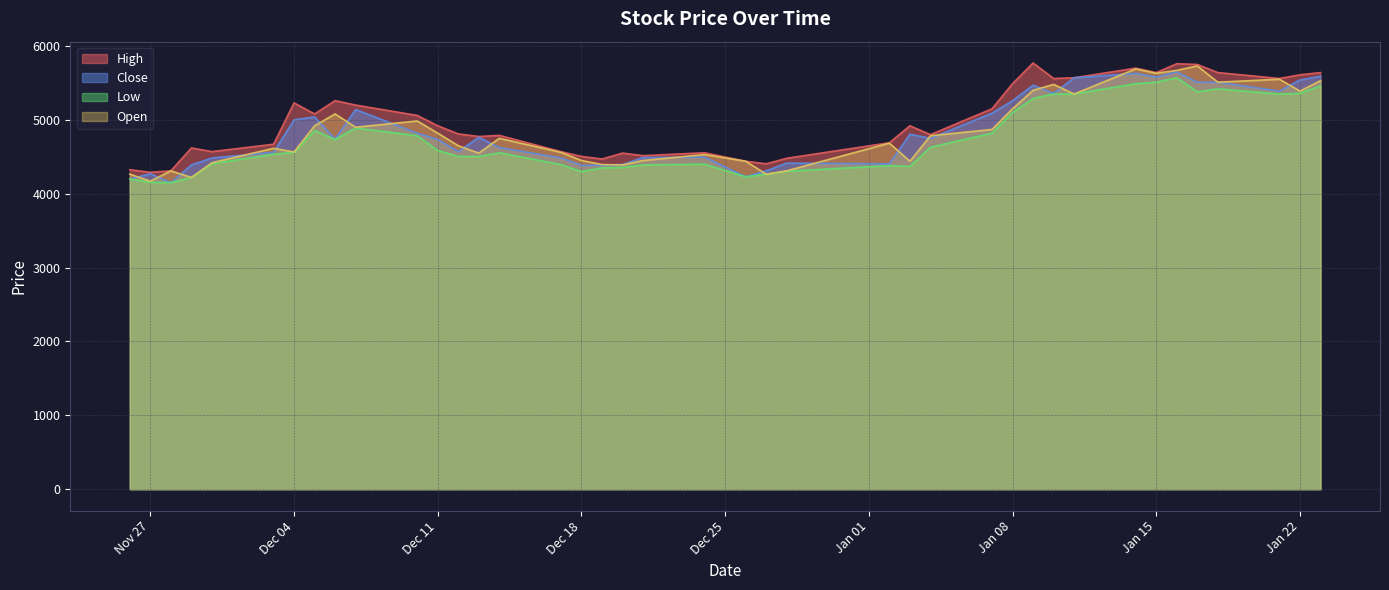

Which series changed the most between 2018-11-28 and 2019-01-23?

Close